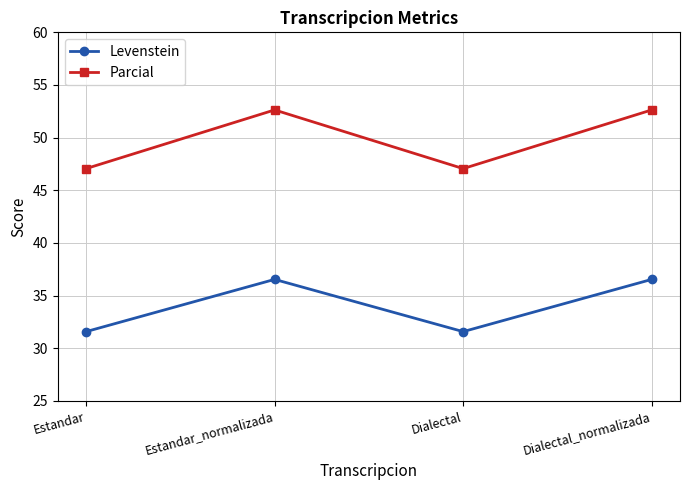

True or false: Levenstein and Parcial cross at least once.

False